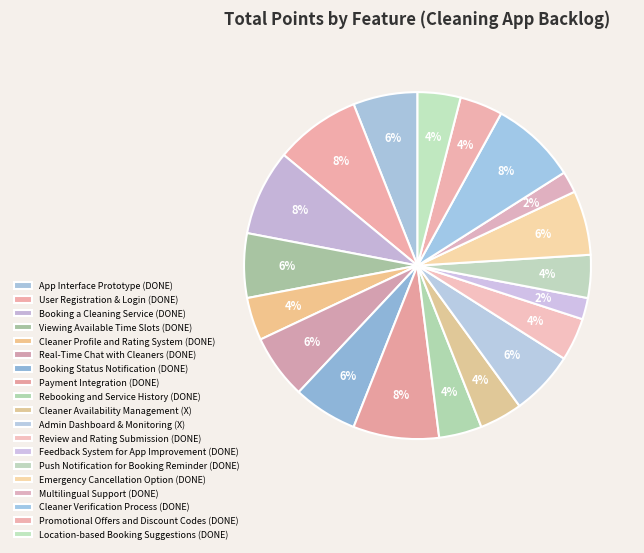

Count the number of slices in the pie.

19